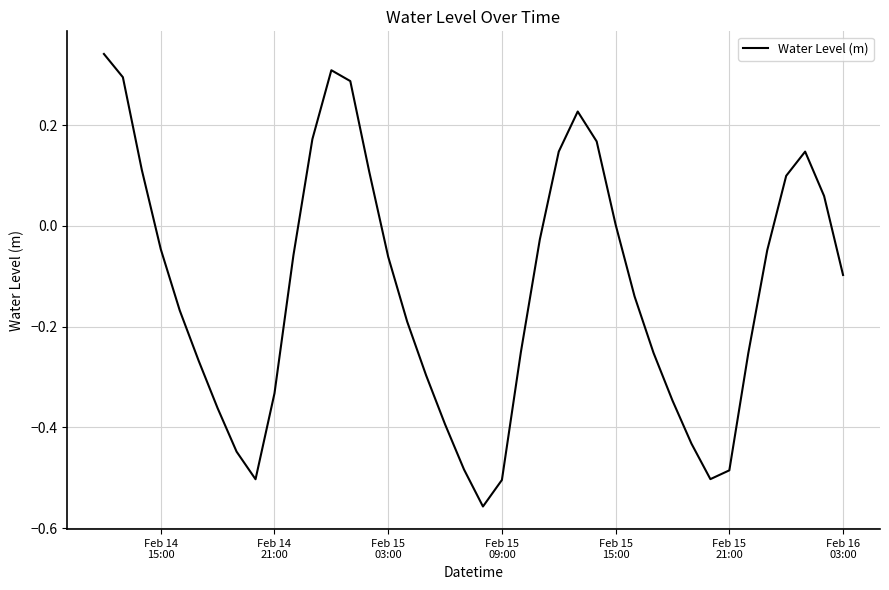

What is the difference between the maximum and minimum values?

0.9